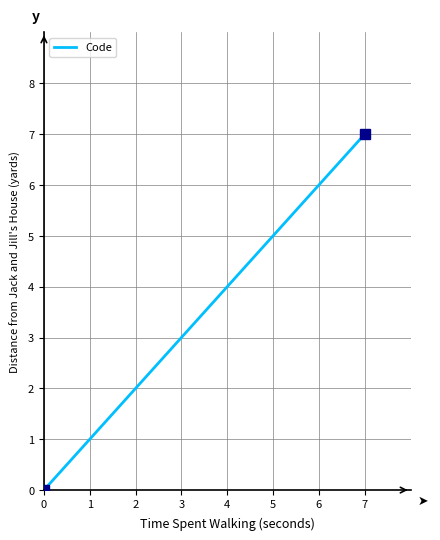

Reading left to right, transcribe all the data shown in this chart.

0=0	1=1	2=2	3=3	4=4	5=5	6=6	7=7